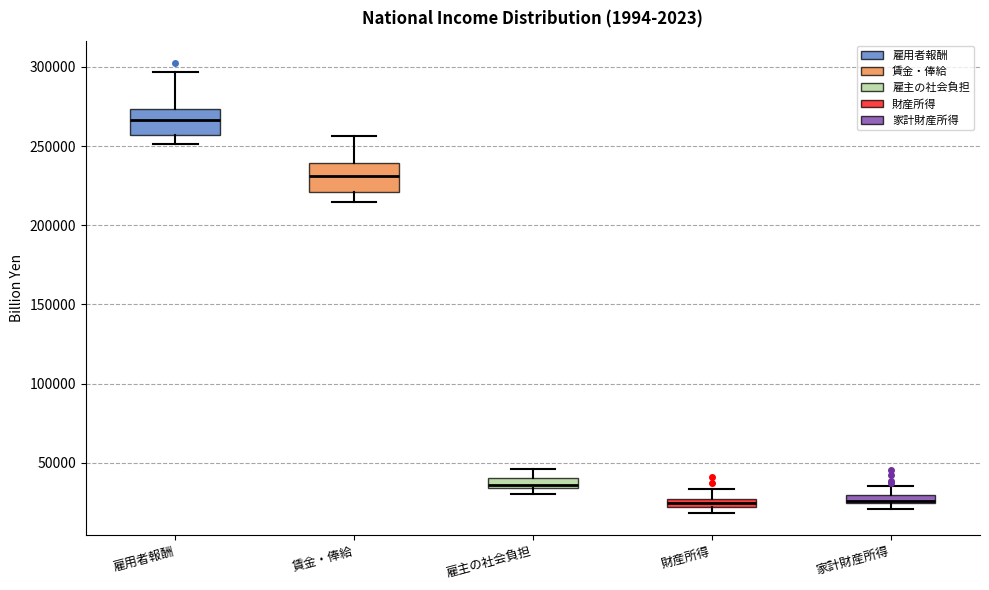

Which box's median line is the highest?

雇用者報酬